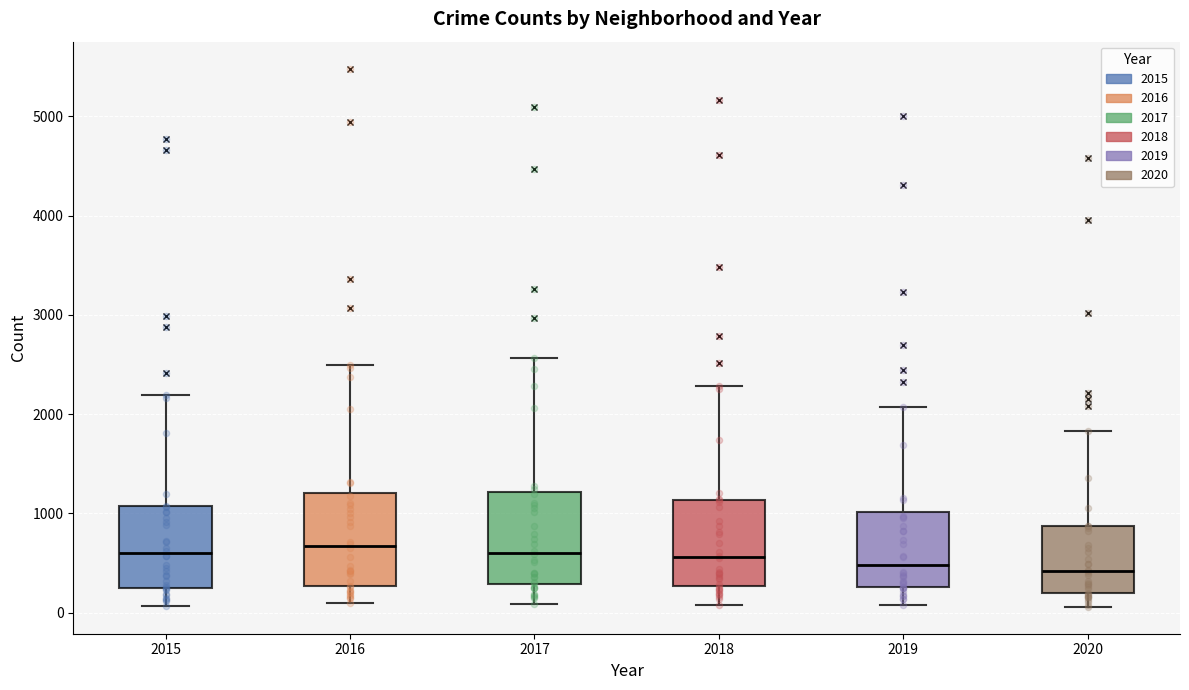

Reading left to right, transcribe this box plot: for each box, give where its median line is, the range the box spans, and where its two whiskers end, as read against the y-axis. The values are not printed on the chart, so give them approximately, as read against the axis.

2015: median 600, box 300 to 1100, whiskers 100 to 2200
2016: median 700, box 300 to 1200, whiskers 100 to 2500
2017: median 600, box 300 to 1200, whiskers 100 to 2600
2018: median 600, box 300 to 1100, whiskers 100 to 2300
2019: median 500, box 300 to 1000, whiskers 100 to 2100
2020: median 400, box 200 to 900, whiskers 100 to 1800